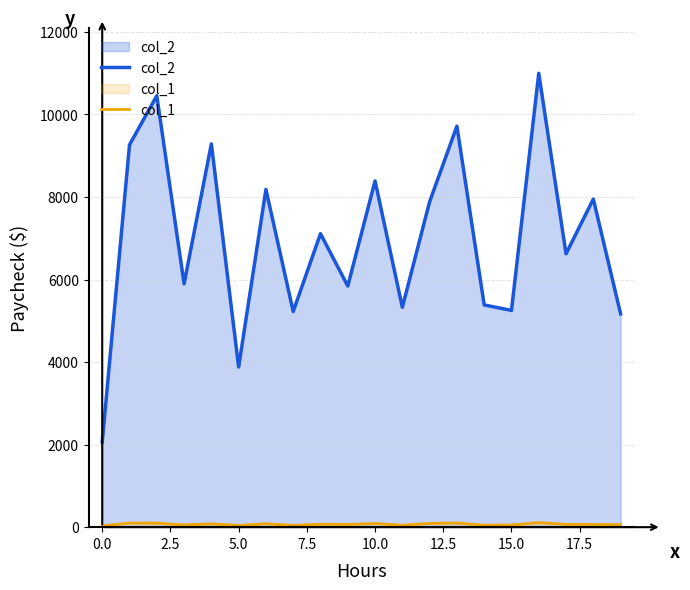

What is the maximum value shown in the chart?

10996